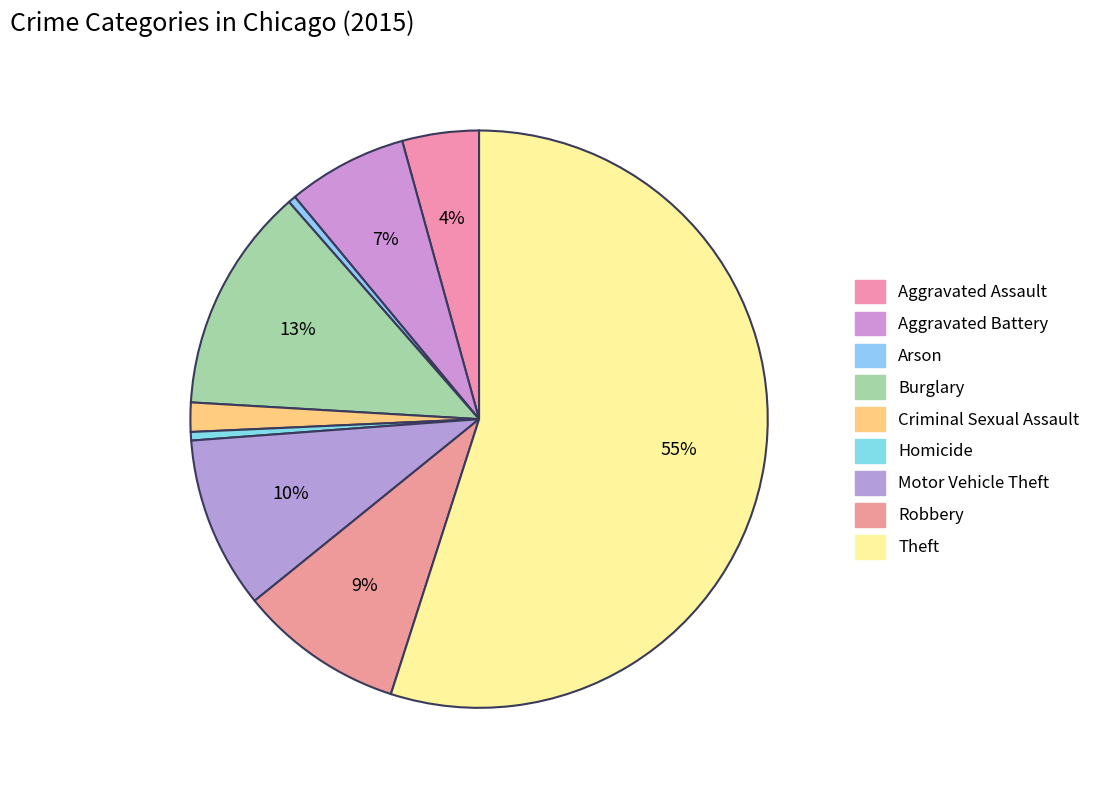

How many segments does this pie chart have?

9